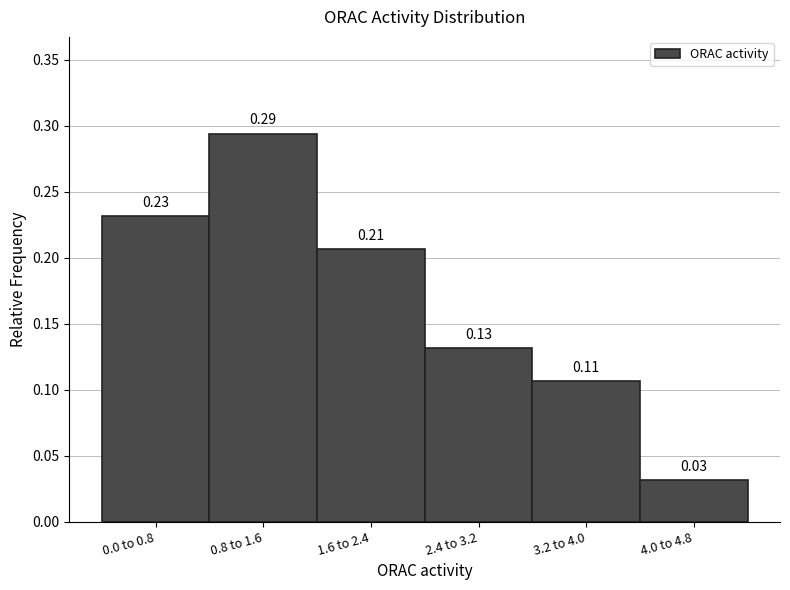

Which has a higher value, 0.8 to 1.6 or 3.2 to 4.0?

0.8 to 1.6